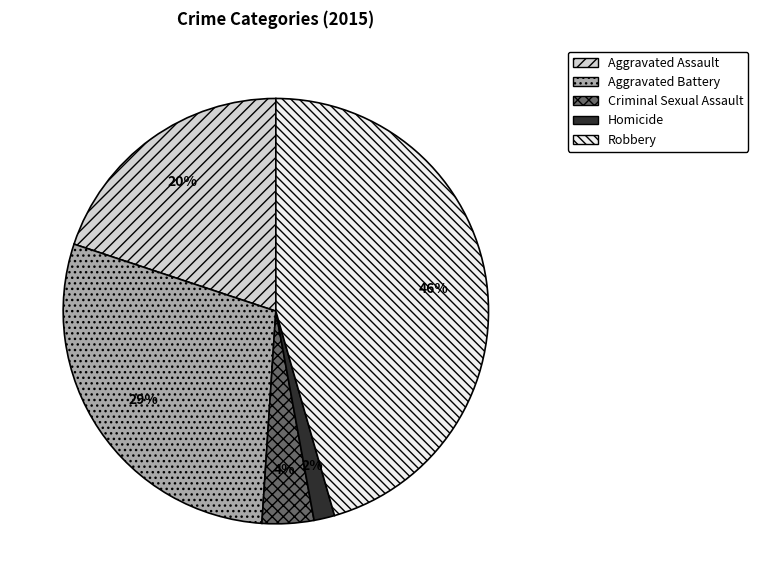

What percentage is the Aggravated Assault slice, to the nearest percent?

20%